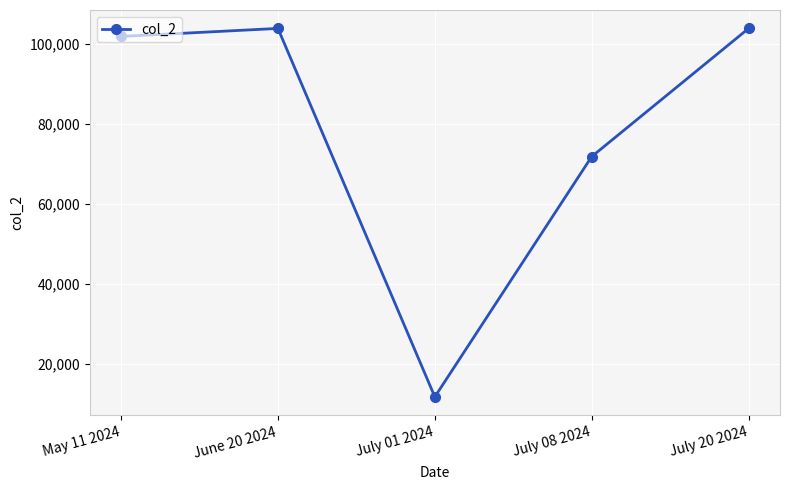

Reading right to left, extract all data points from this chart.

July 20 2024=103800	July 08 2024=71800	July 01 2024=11800	June 20 2024=103800	May 11 2024=101800